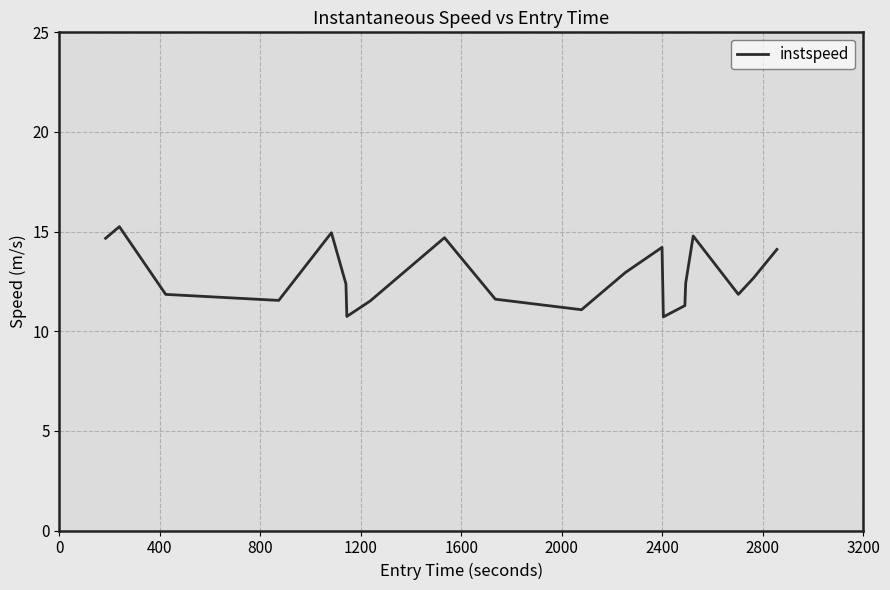

What is the smallest value displayed?

10.7